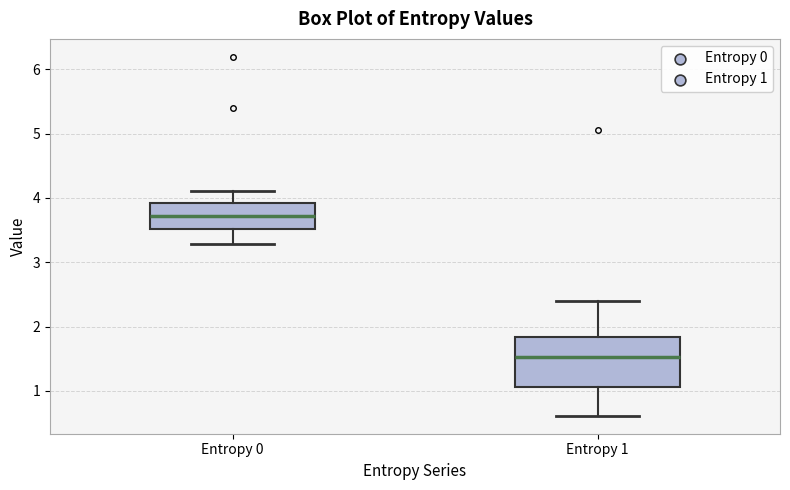

Which box has the lowest median line?

Entropy 1